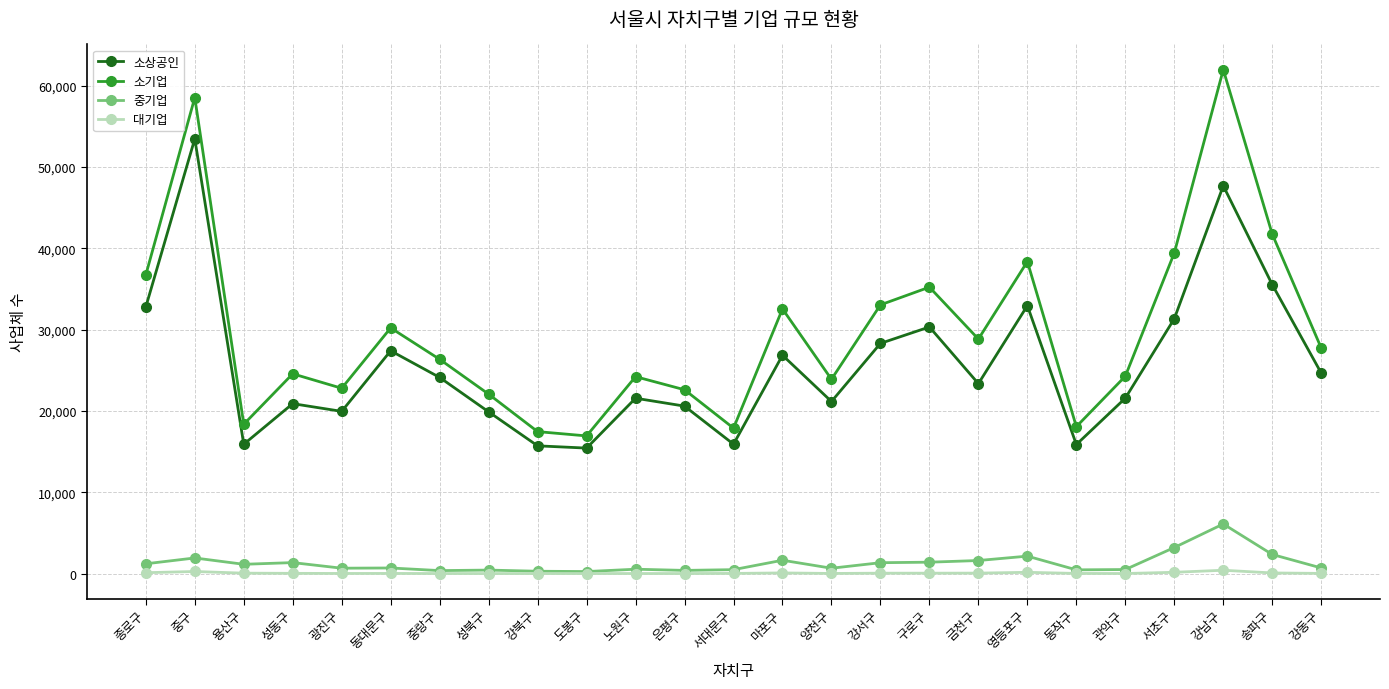

How many interior local peaks does the 소기업 series have?

8